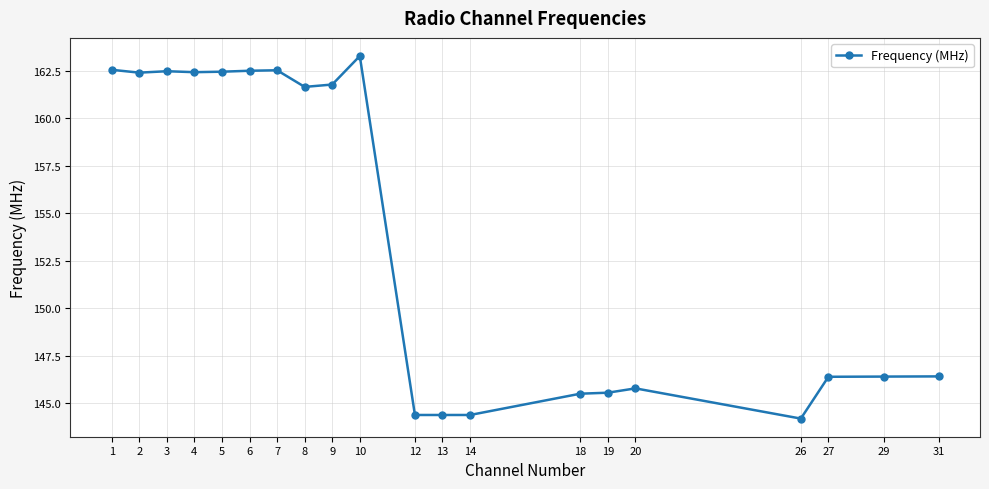

What is the minimum value shown in the chart?

144.2